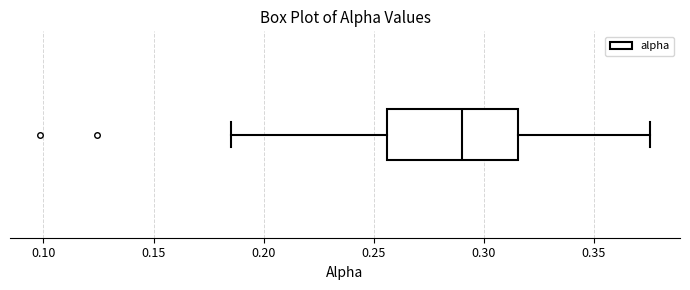

Where is the right edge of the box on the x-axis? The values are not printed on the chart, so give them approximately, as read against the axis.

0.315